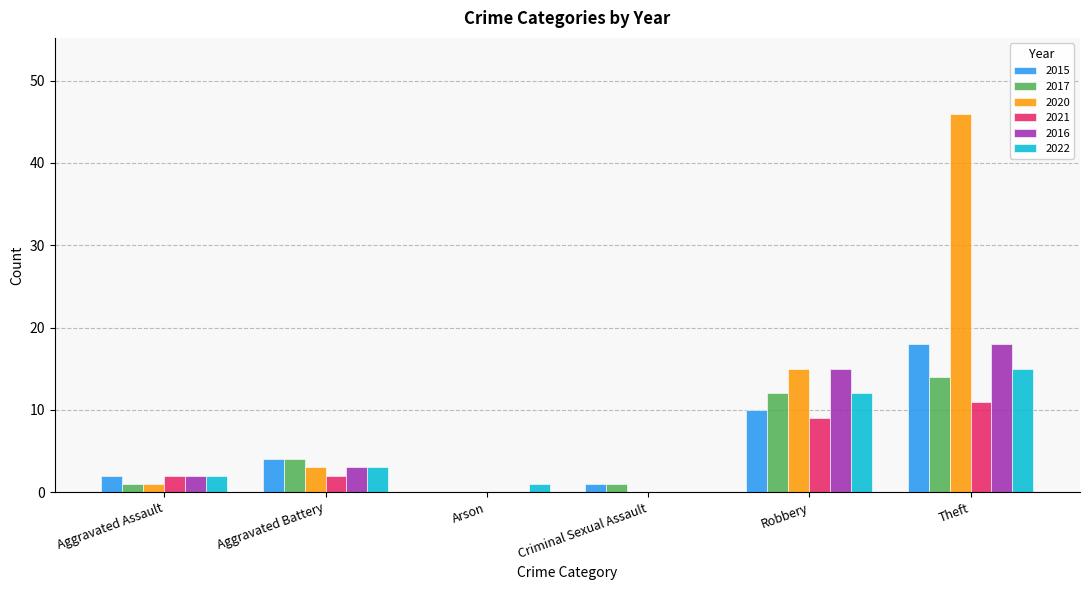

The value of 2021 at Aggravated Battery is 2. True or false?

True